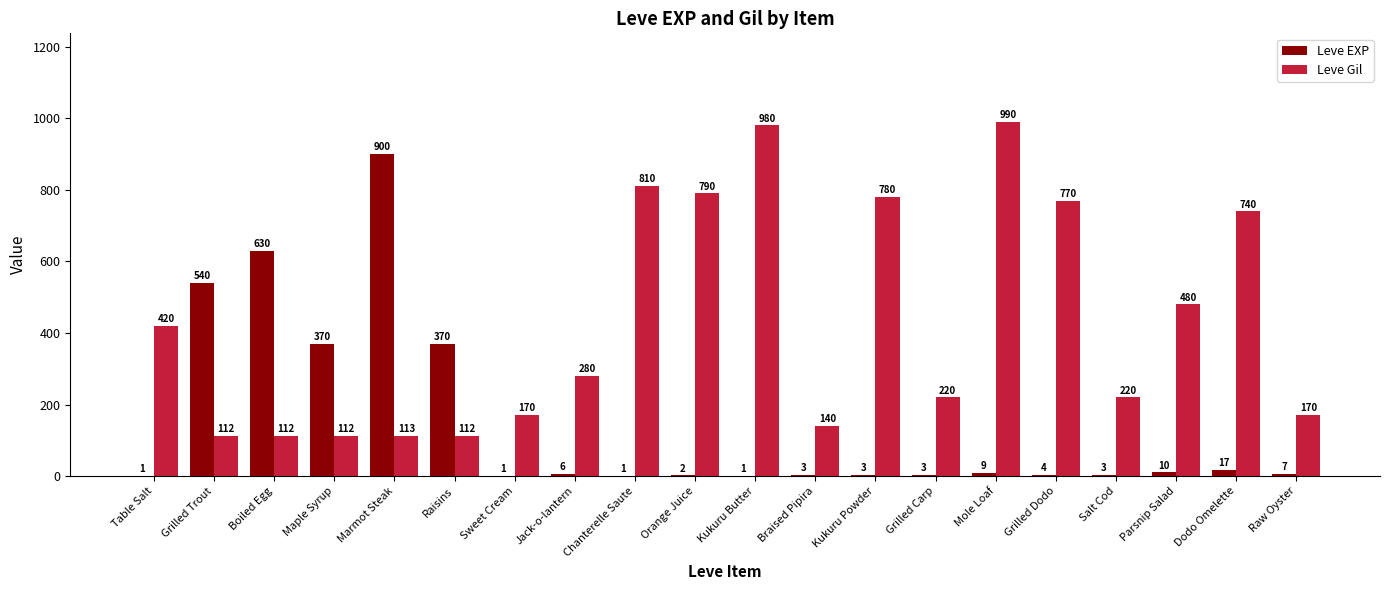

What are all the series names shown in the legend?

Leve EXP, Leve Gil